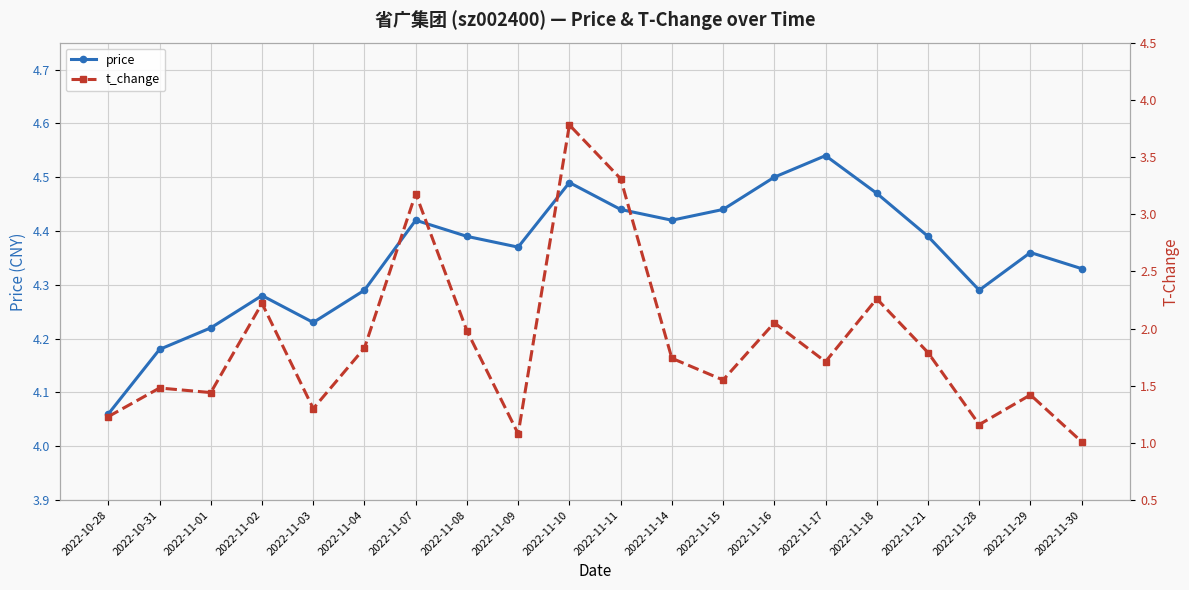

True or false: t_change has more than 0 interior local peaks.

True